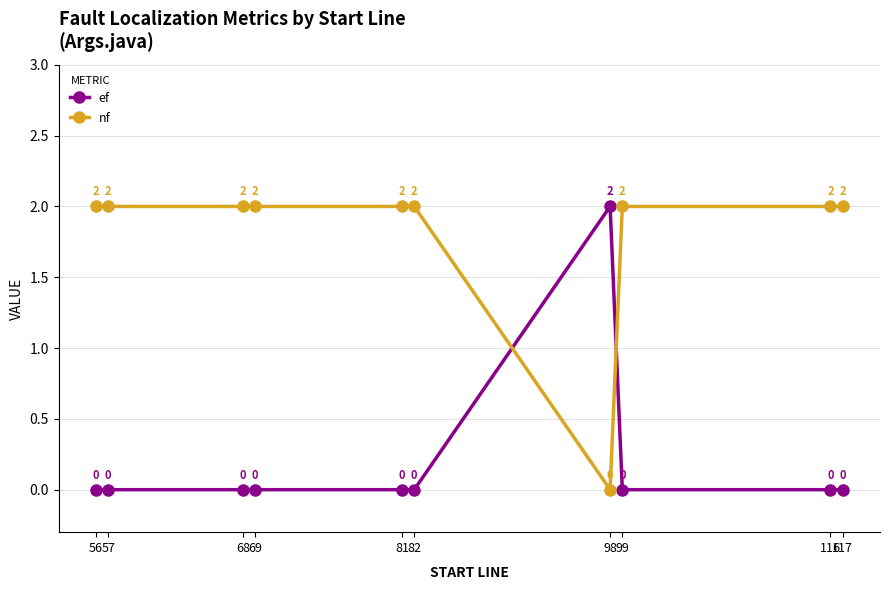

What is the sum of all ef values?

2